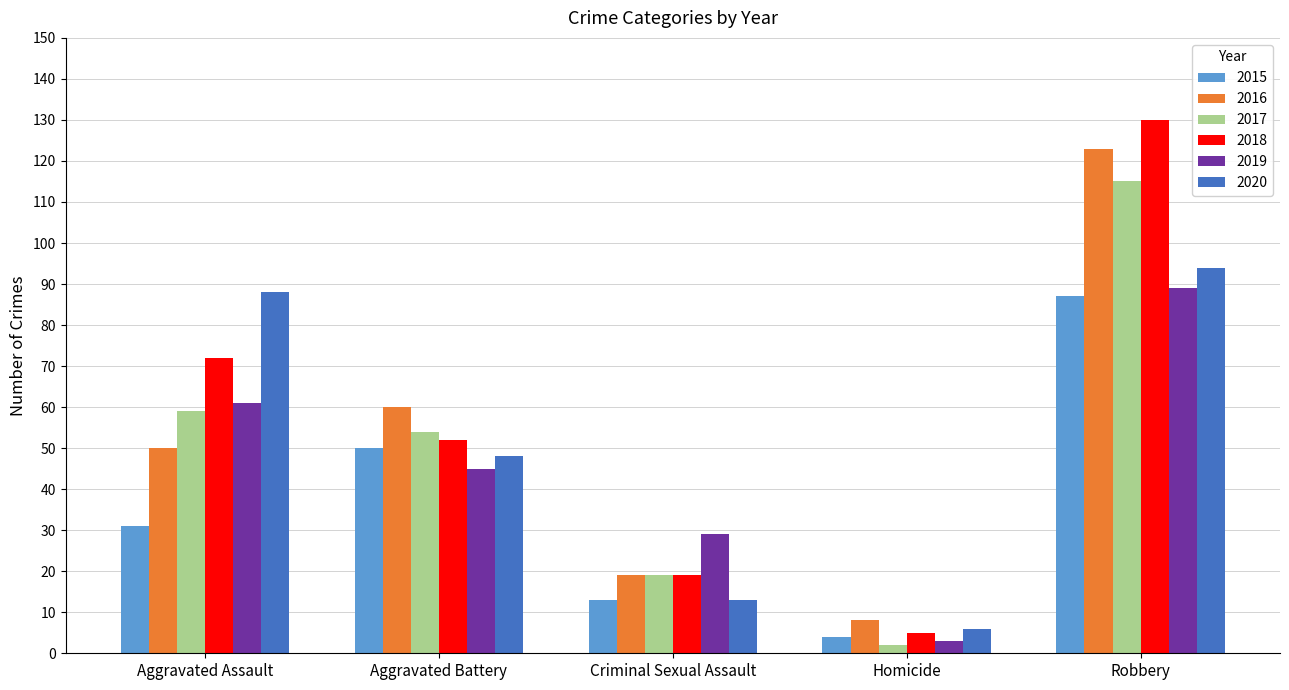

What is the approximate value of 2017 at Criminal Sexual Assault?

19